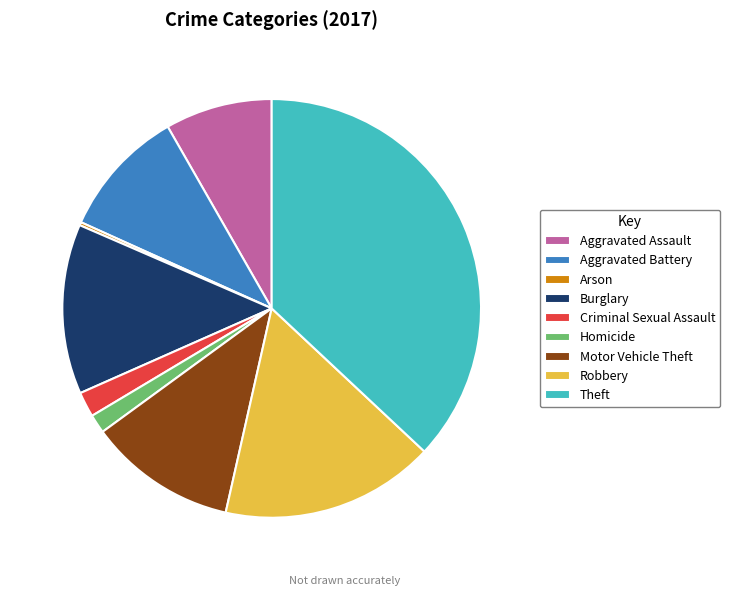

Does Homicide represent more than half of the total?

No